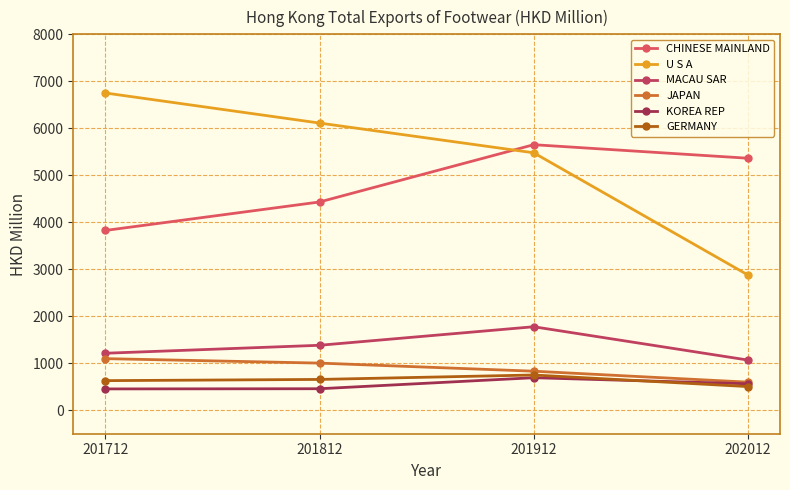

True or false: MACAU SAR and CHINESE MAINLAND cross at least once.

False